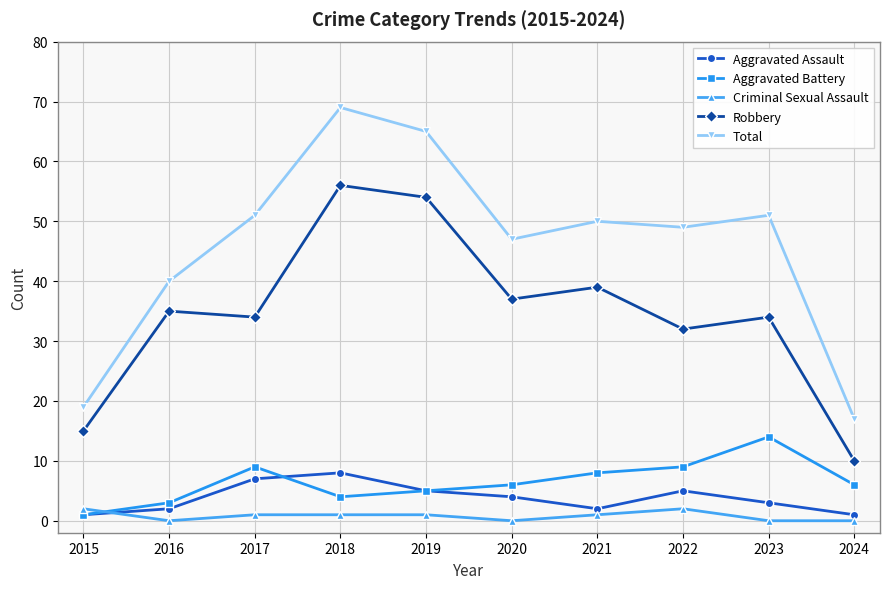

Does the chart display data point markers on the line(s)?

Yes